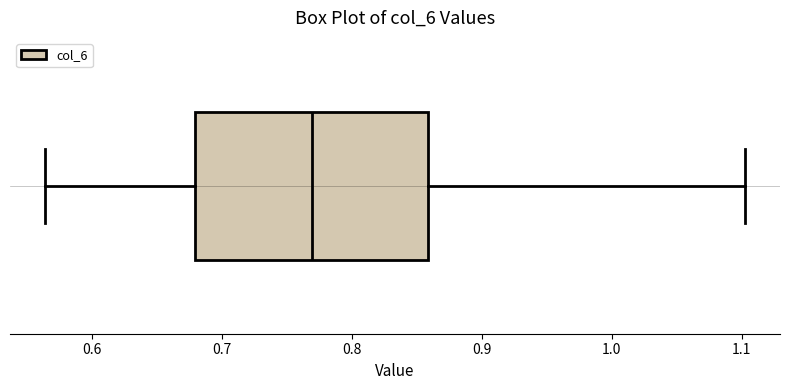

Where does the median line of the box sit on the x-axis? The values are not printed on the chart, so give them approximately, as read against the axis.

0.77